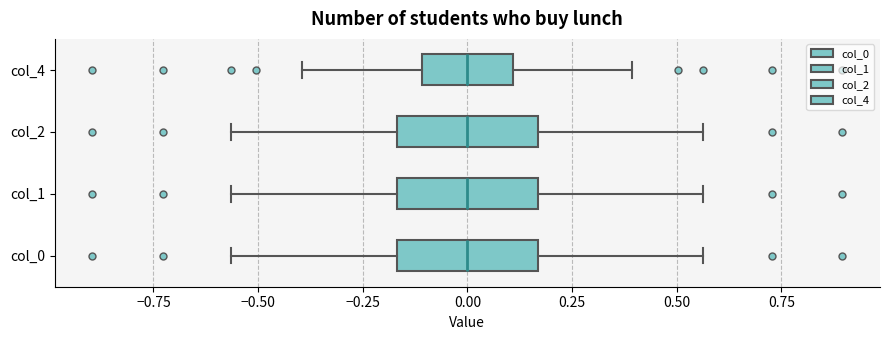

Where does the right whisker of the box for col_0 end on the x-axis? The values are not printed on the chart, so give them approximately, as read against the axis.

0.55